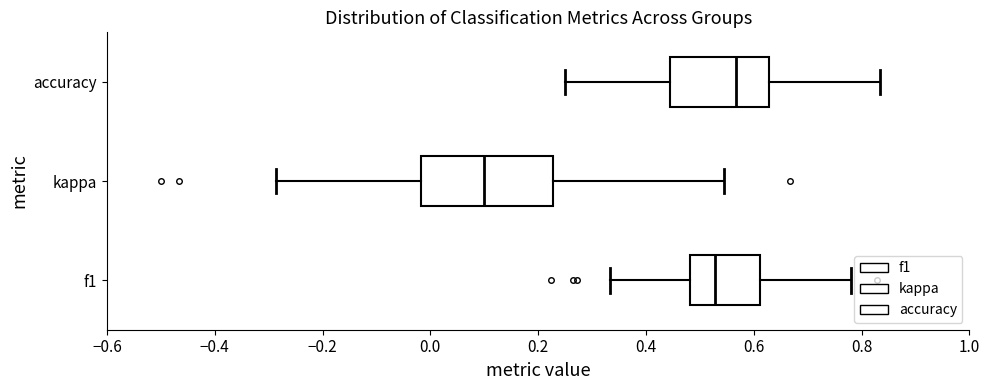

Comparing the boxes themselves (not the whiskers), which one is the widest?

kappa